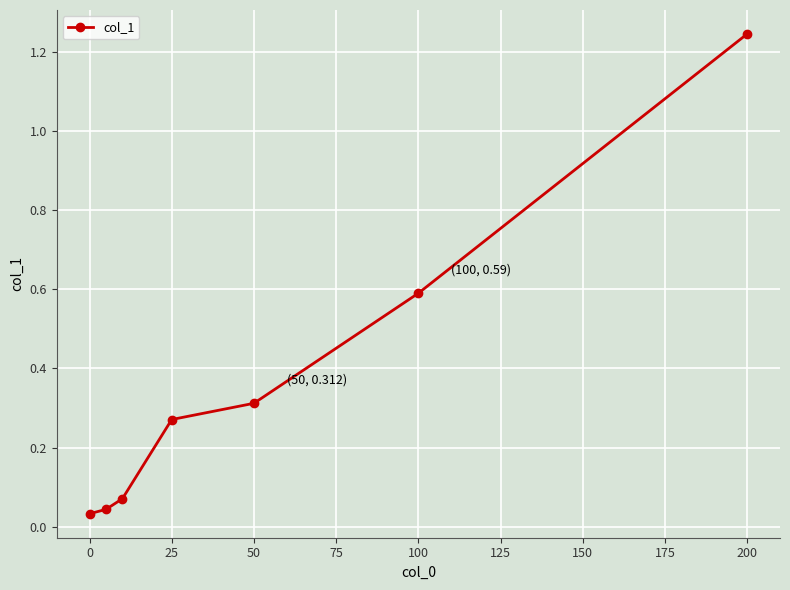

True or false: the data has more than 0 interior local peaks.

False